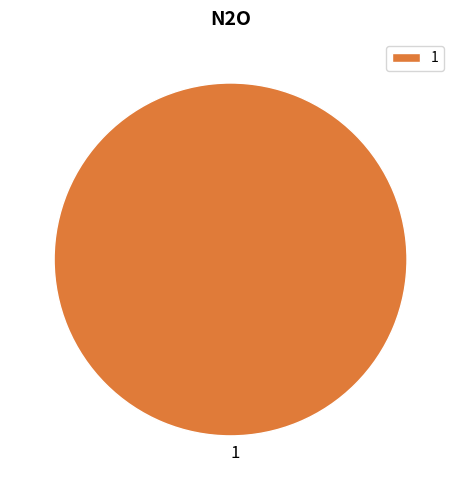

Is it true that 1 is 91% of the pie?

False